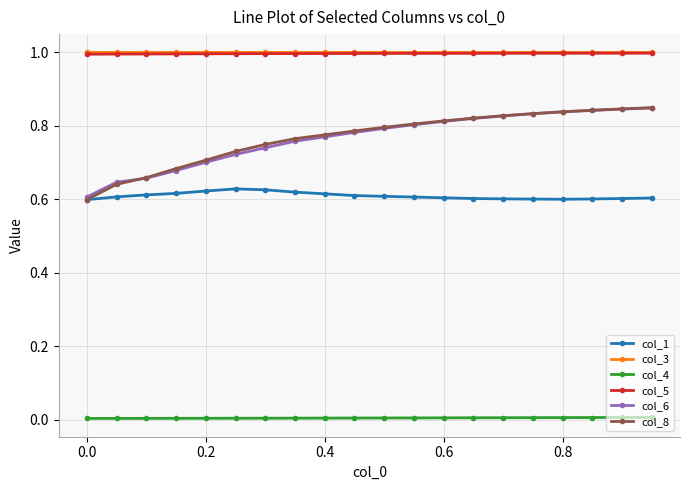

True or false: col_3 and col_8 cross at least once.

False